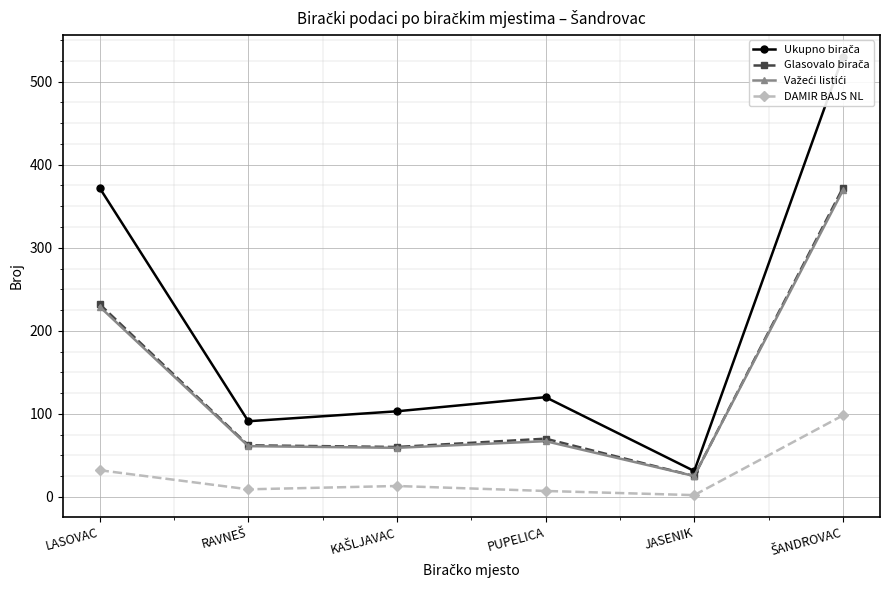

What is the sum of the Ukupno birača values at ŠANDROVAC and KAŠLJAVAC?

633